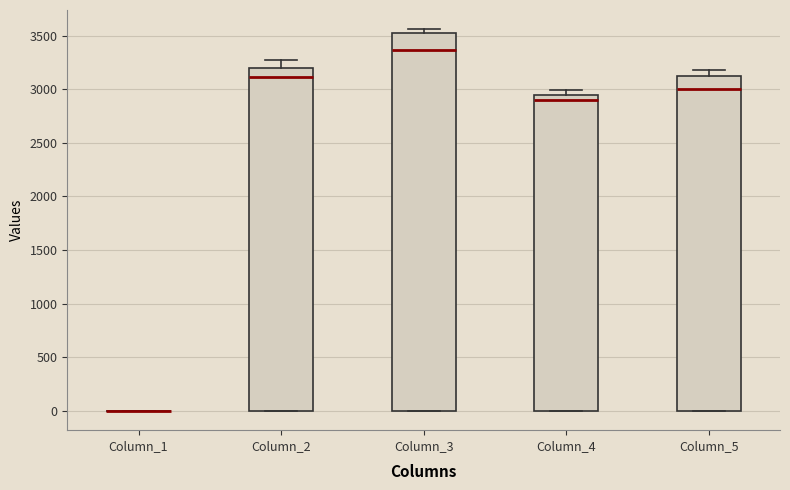

Which box is the tallest, from its lower edge to its upper edge?

Column_3